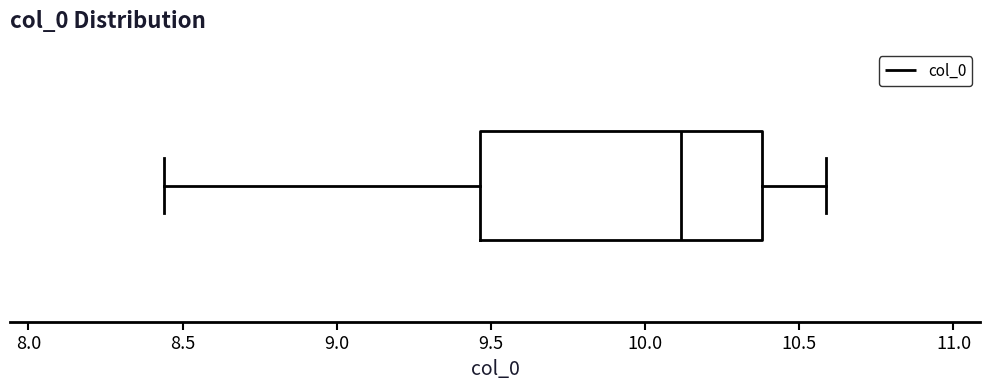

Where does the median line of the box sit on the x-axis? The values are not printed on the chart, so give them approximately, as read against the axis.

10.10